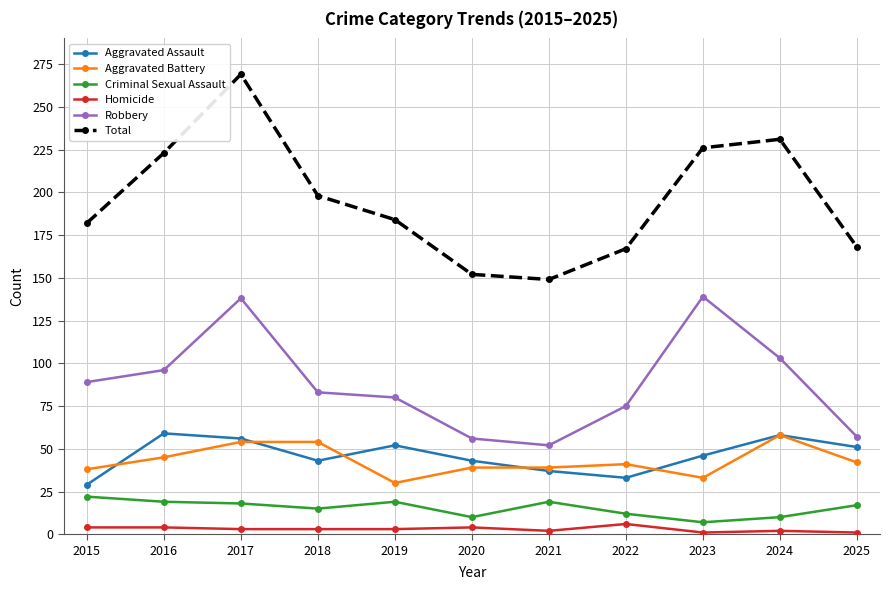

At 2020, list the series in order from smallest to largest.

Homicide, Criminal Sexual Assault, Aggravated Battery, Aggravated Assault, Robbery, Total